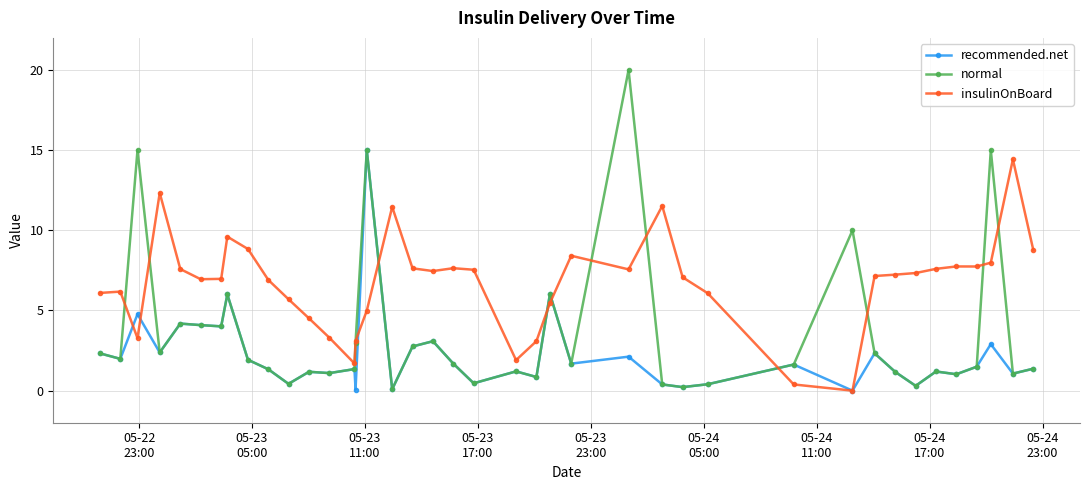

Rank the series by their average value, from highest to lowest.

insulinOnBoard, normal, recommended.net